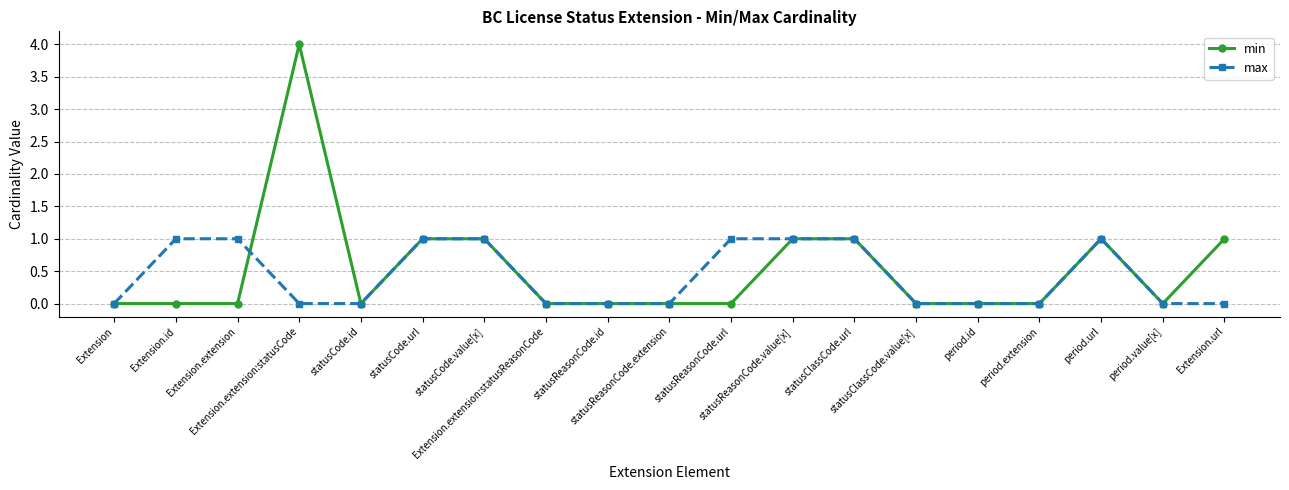

What is the maximum value shown in the chart?

4